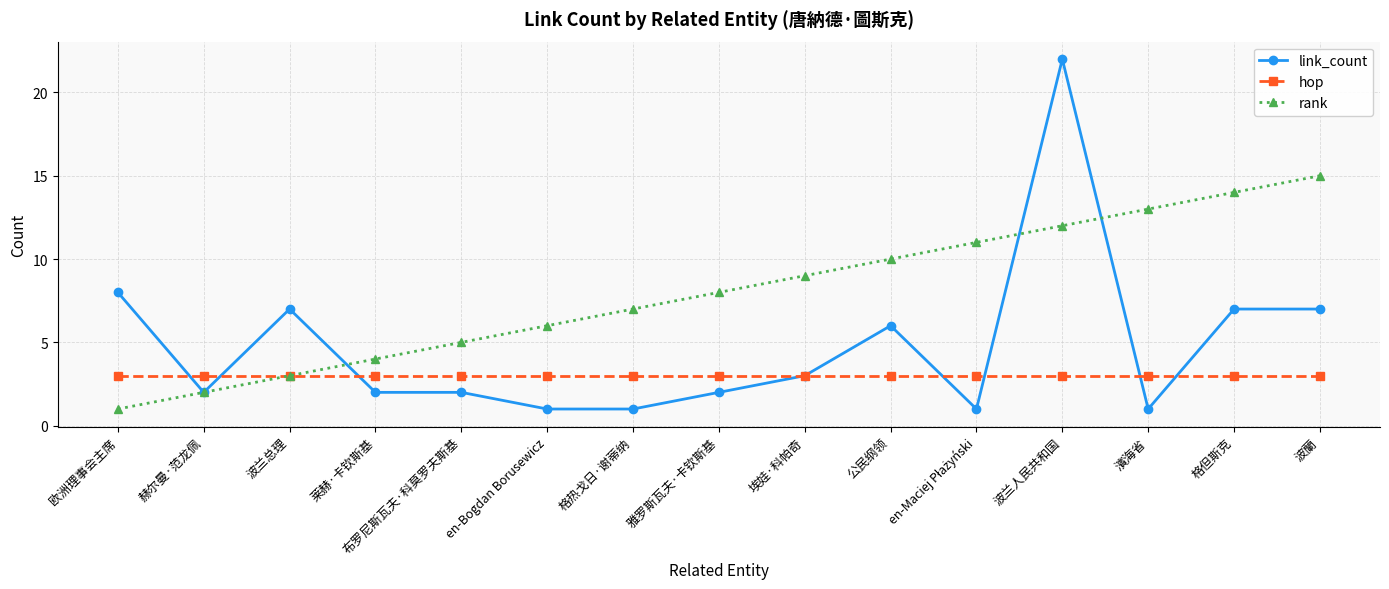

List the series in order of their peak value, highest first.

link_count, rank, hop